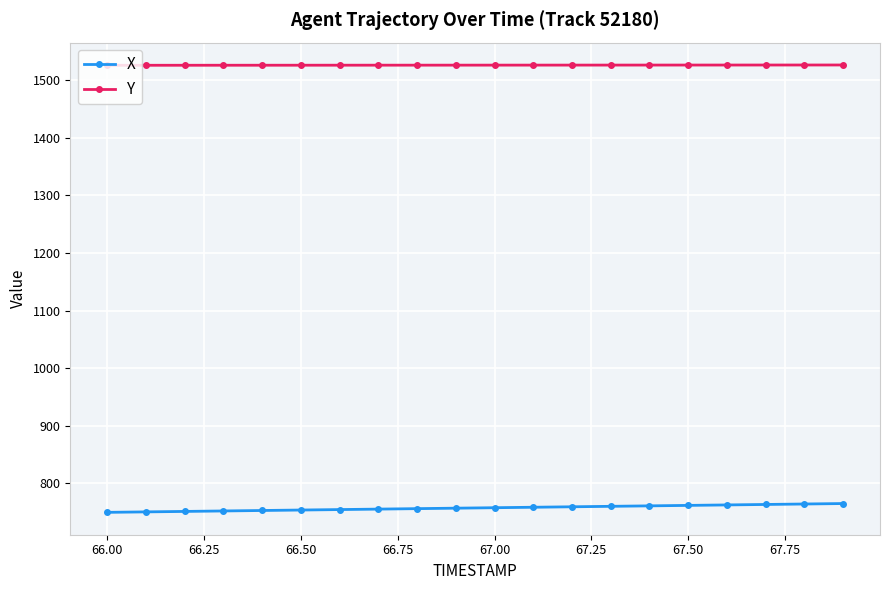

What is the sum of all Y values?

30519.3